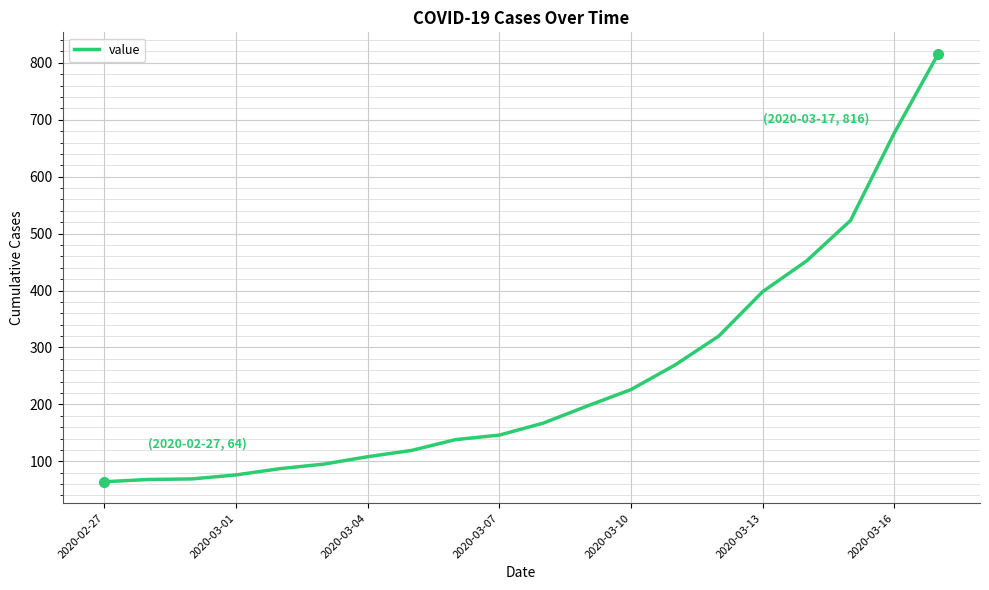

What is the sum of all values?

5015